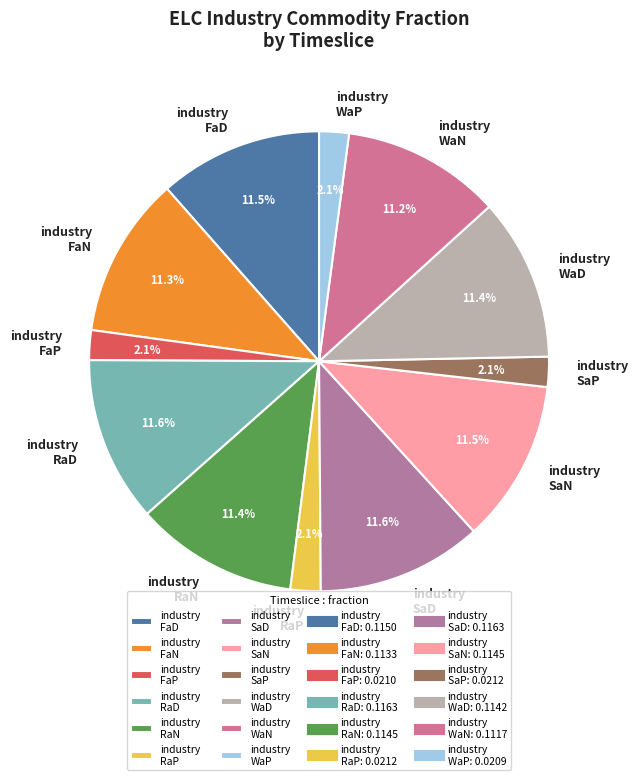

Is industry RaN the majority of the pie?

No